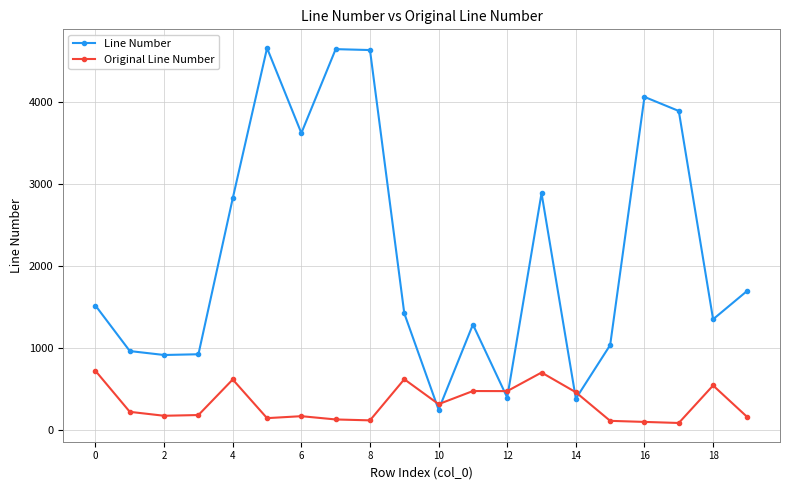

Rank the series by their average value, from highest to lowest.

Line Number, Original Line Number